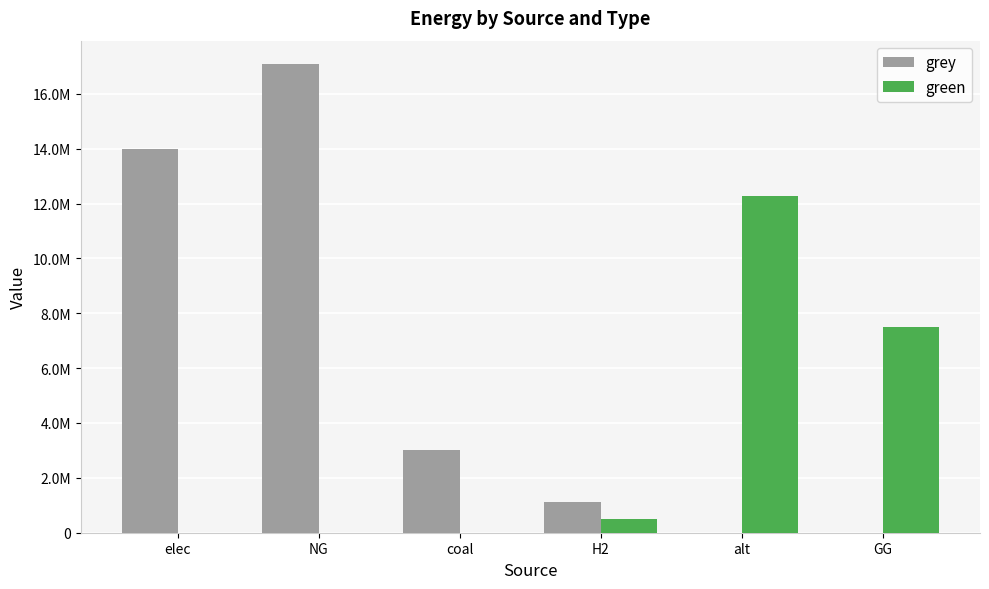

Which label corresponds to the smallest value in the chart?

alt